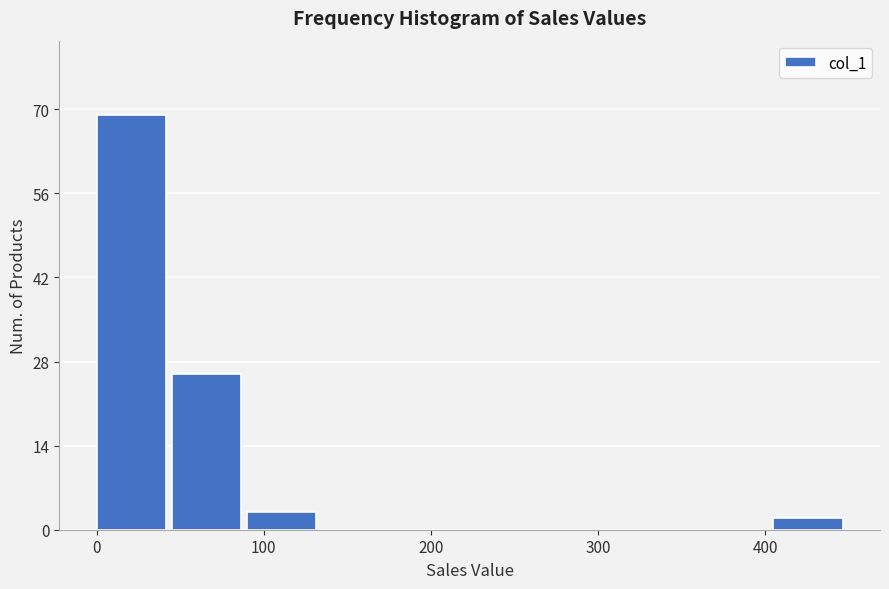

Reading left to right, list every bar in this chart as the range it spans on the x-axis followed by its height. Neither the bar edges nor the heights are printed on the chart, so give them approximately, as read against the axes.

0 to 45: 70
45 to 90: 26
90 to 135: 4
135 to 180: 0
180 to 225: 0
225 to 270: 0
270 to 315: 0
315 to 360: 0
360 to 405: 0
405 to 450: 2